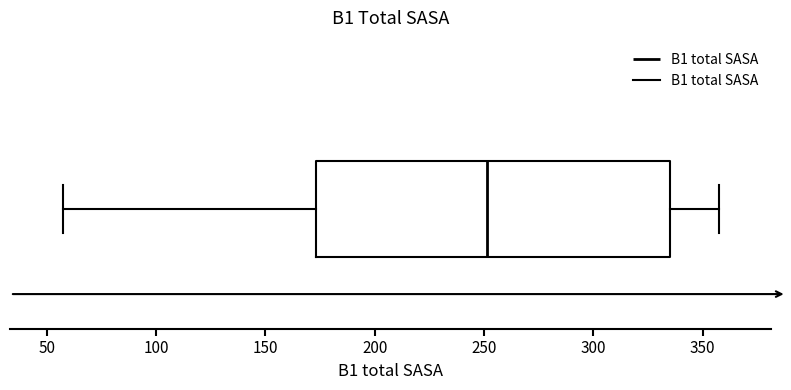

Transcribe this box plot: give where the median line is, the range the box spans, and where the two whiskers end, as read against the x-axis. The values are not printed on the chart, so give them approximately, as read against the axis.

median 250, box 175 to 335, whiskers 55 to 355